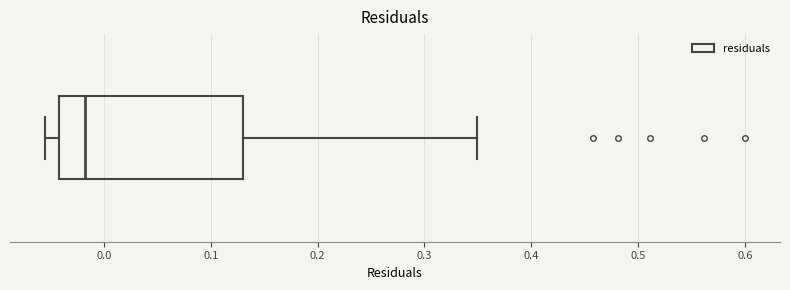

Read this box plot against the x-axis: the position of the median line, the range covered by the box, and the ends of both whiskers. The values are not printed on the chart, so give them approximately, as read against the axis.

median -0.02, box -0.04 to 0.13, whiskers -0.06 to 0.35